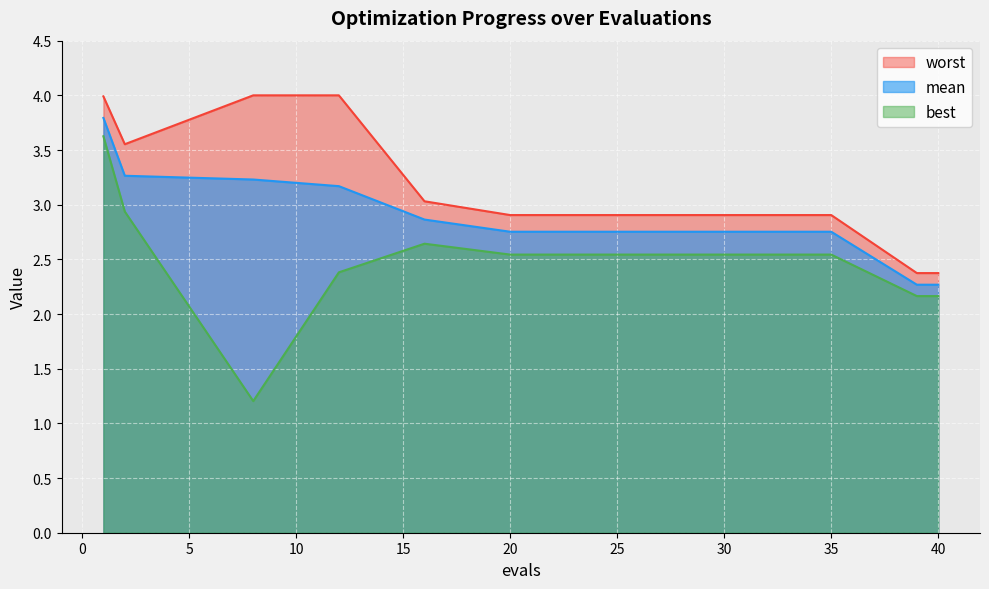

List the labels in order of mean value, largest first.

1, 2, 8, 12, 16, 20, 25, 35, 39, 40